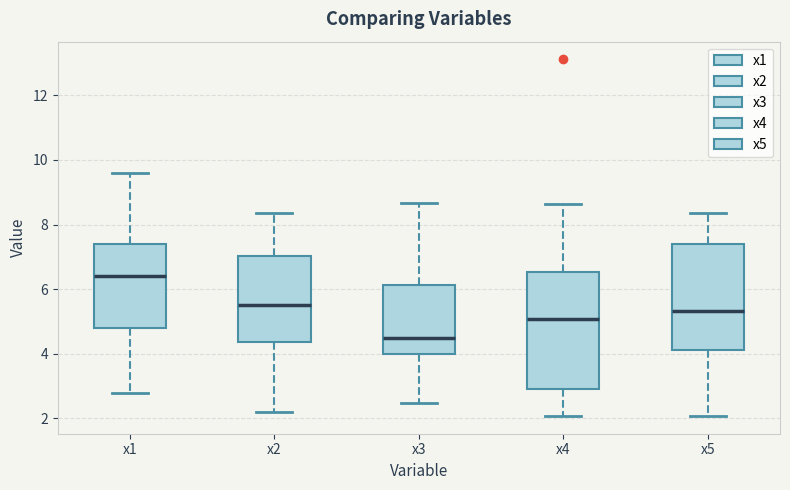

Reading left to right, read every box against the y-axis: the position of its median line, the range the box covers, and the ends of its whiskers. The values are not printed on the chart, so give them approximately, as read against the axis.

x1: median 6.4, box 4.8 to 7.4, whiskers 2.8 to 9.6
x2: median 5.6, box 4.4 to 7.0, whiskers 2.2 to 8.4
x3: median 4.4, box 4.0 to 6.2, whiskers 2.4 to 8.6
x4: median 5.0, box 3.0 to 6.6, whiskers 2.0 to 8.6
x5: median 5.4, box 4.2 to 7.4, whiskers 2.0 to 8.4